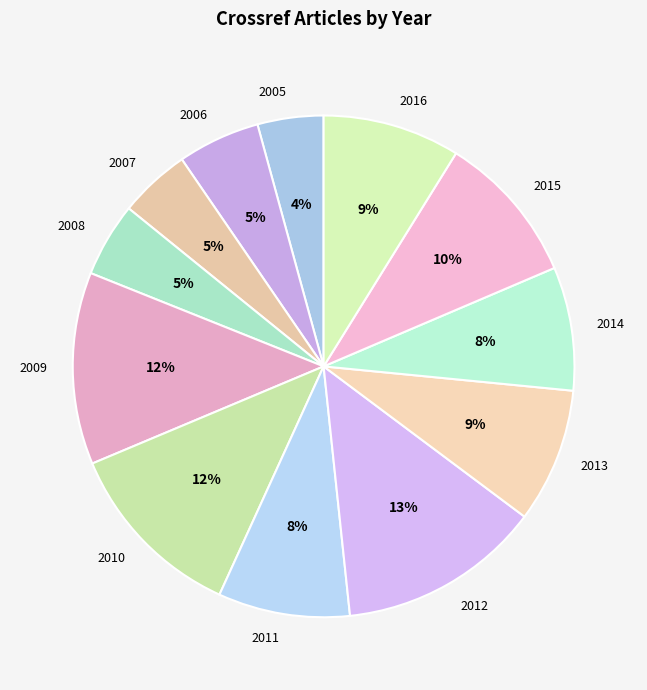

Which category has the biggest portion of the pie?

2012